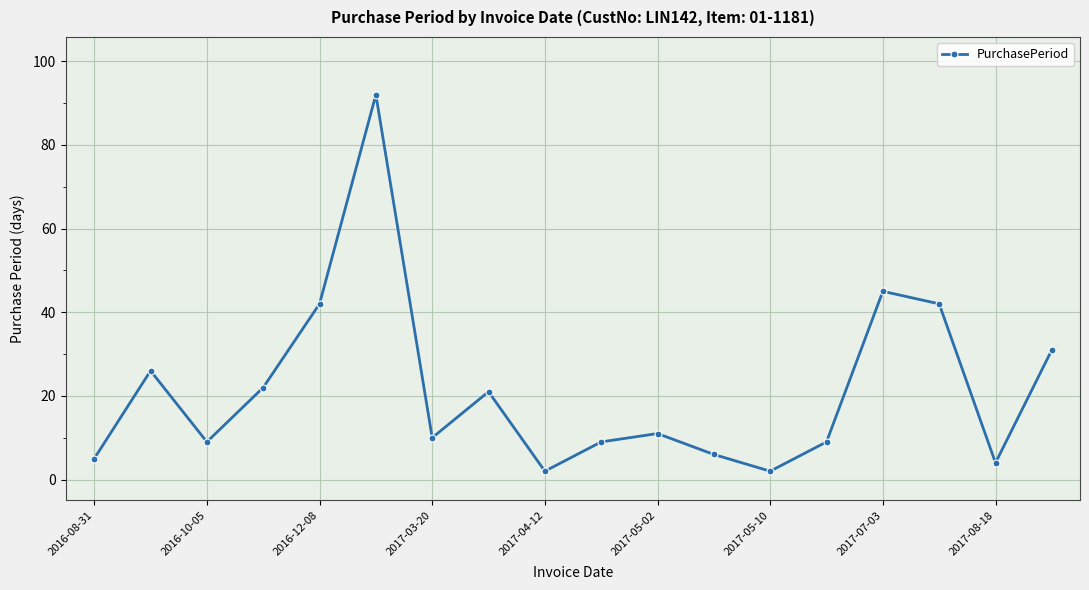

Reading right to left, list all the values displayed in this chart.

31	4	42	45	9	2	6	11	9	2	21	10	92	42	22	9	26	5